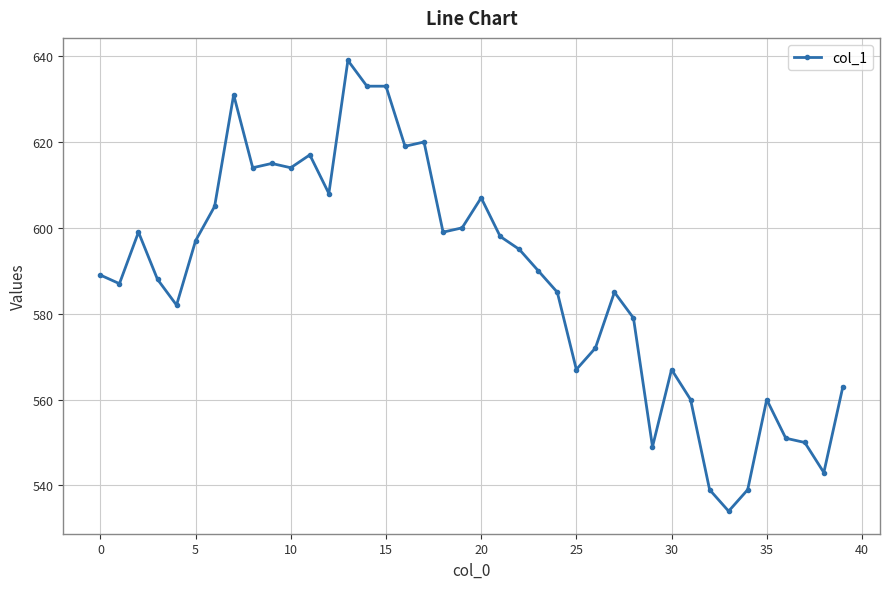

Does the chart have visible grid lines?

Yes